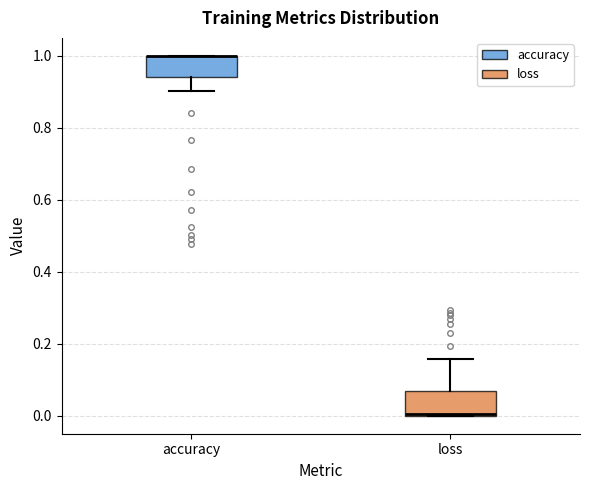

Reading left to right, read every box against the y-axis: the position of its median line, the range the box covers, and the ends of its whiskers. The values are not printed on the chart, so give them approximately, as read against the axis.

accuracy: median 1.00 (drawn on the box's upper edge), box 0.94 to 1.00, whiskers 0.90 to 1.00
loss: median 0.00 (drawn on the box's lower edge), box 0.00 to 0.06, whiskers 0.00 to 0.16